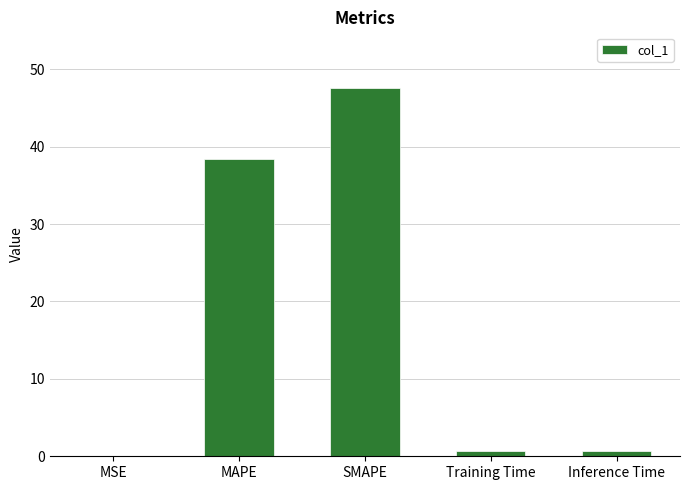

Which has a higher value, Inference Time or MAPE?

MAPE